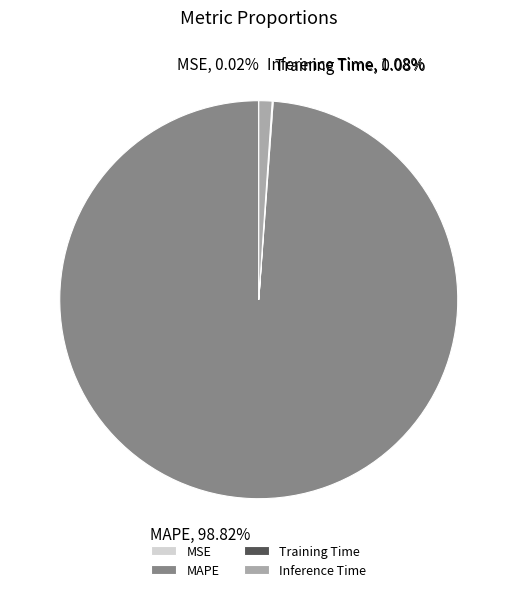

Is there a majority slice in this chart?

Yes